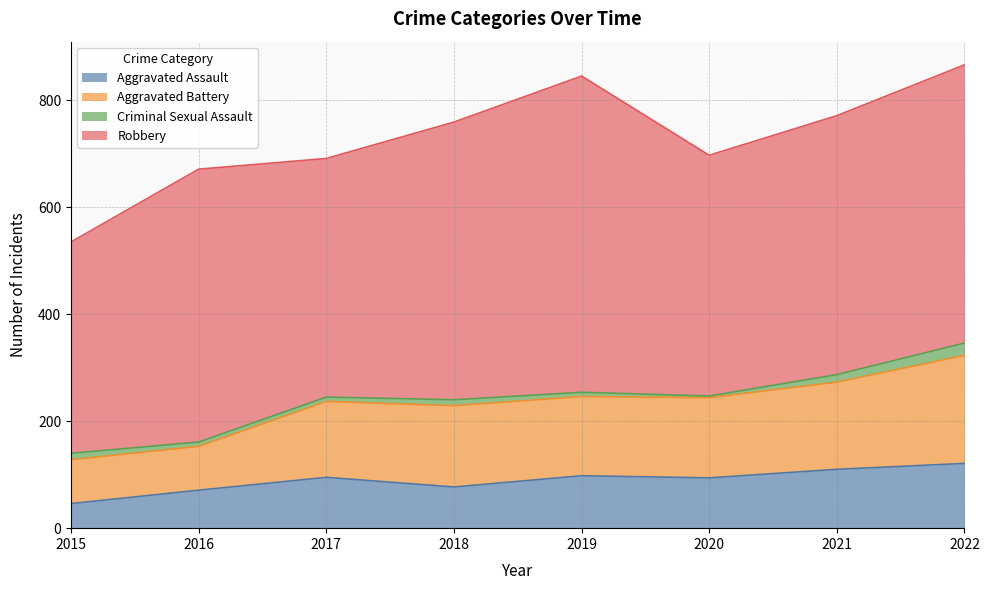

How many lines are shown in the chart?

4